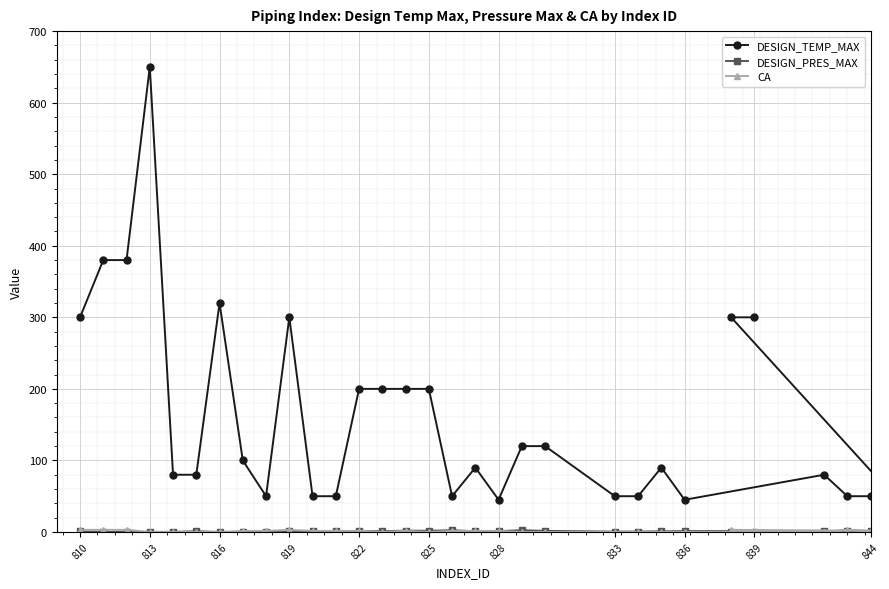

Count the number of data series in this chart.

3